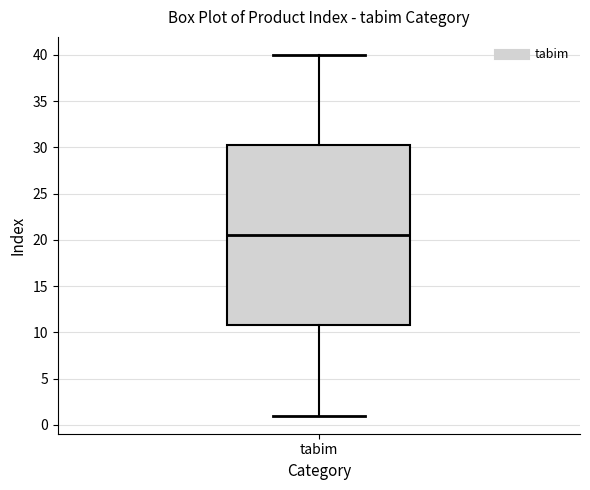

Where does the lower whisker of the box for tabim end on the y-axis? The values are not printed on the chart, so give them approximately, as read against the axis.

1.0